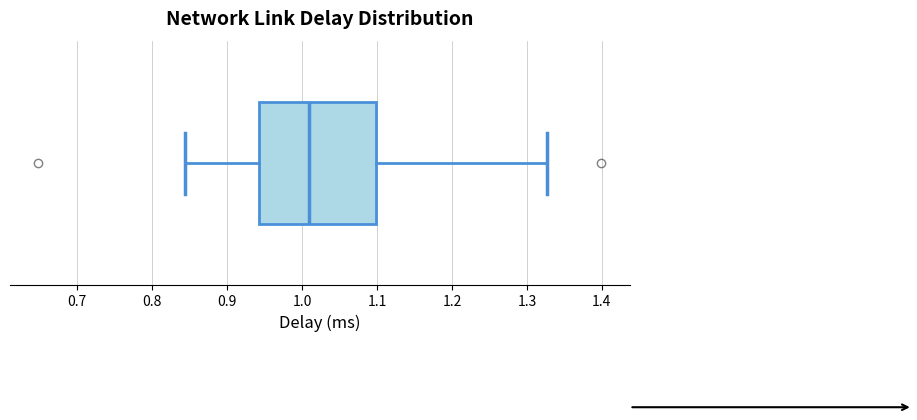

Read this box plot against the x-axis: the position of the median line, the range covered by the box, and the ends of both whiskers. The values are not printed on the chart, so give them approximately, as read against the axis.

median 1.01, box 0.94 to 1.10, whiskers 0.84 to 1.33